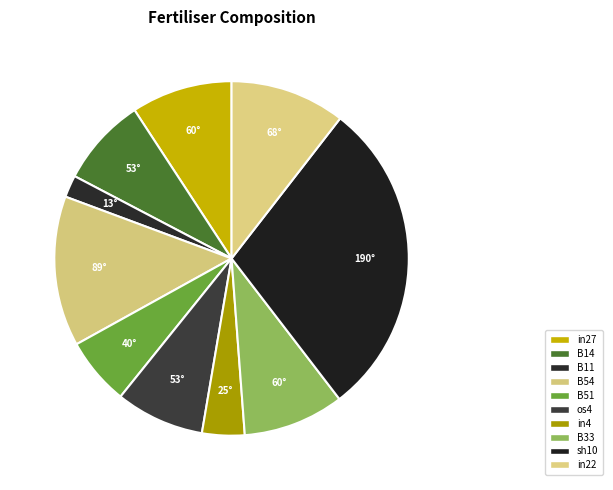

True or false: B14 accounts for 15% of the total.

False